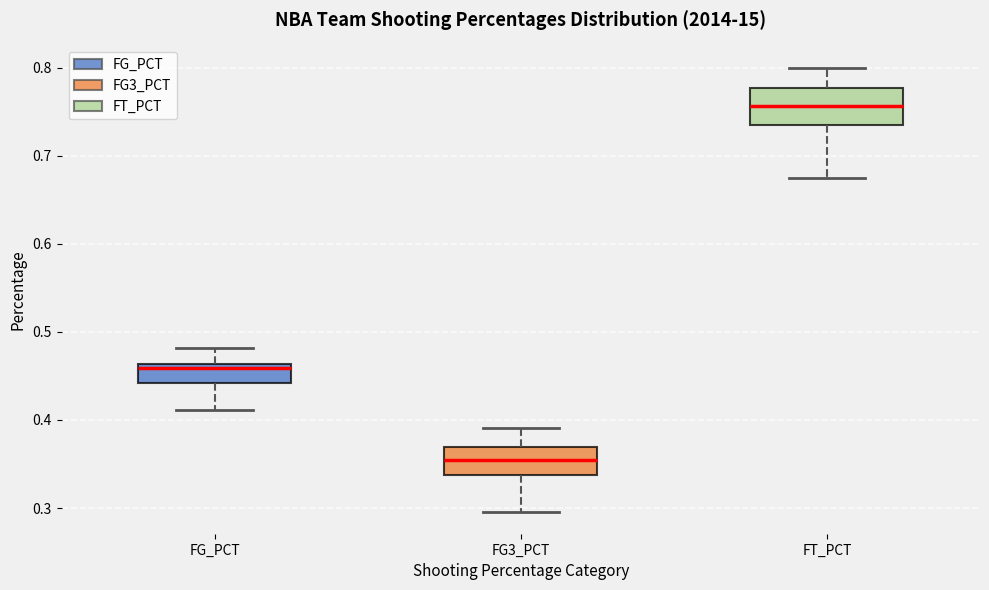

Reading left to right, transcribe this box plot: for each box, give where its median line is, the range the box spans, and where its two whiskers end, as read against the y-axis. The values are not printed on the chart, so give them approximately, as read against the axis.

FG_PCT: median 0.46 (just below the box's upper edge), box 0.44 to 0.46, whiskers 0.41 to 0.48
FG3_PCT: median 0.35, box 0.34 to 0.37, whiskers 0.30 to 0.39
FT_PCT: median 0.76, box 0.74 to 0.78, whiskers 0.68 to 0.80